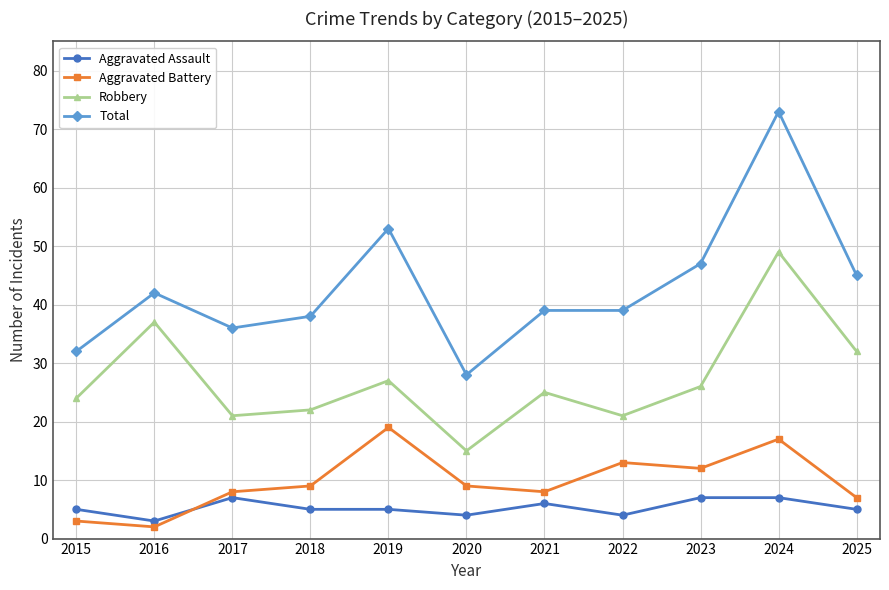

Does the chart display data point markers on the line(s)?

Yes